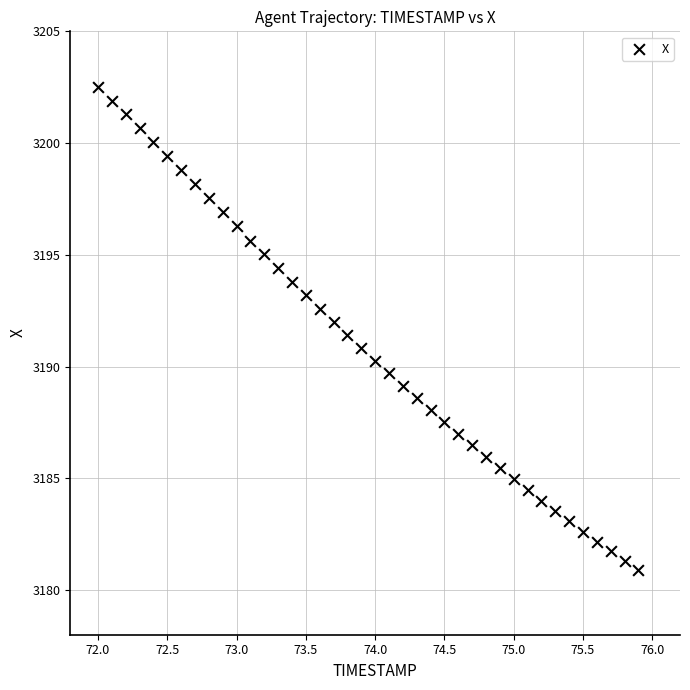

What is the range of X values (max minus min)?

3.9